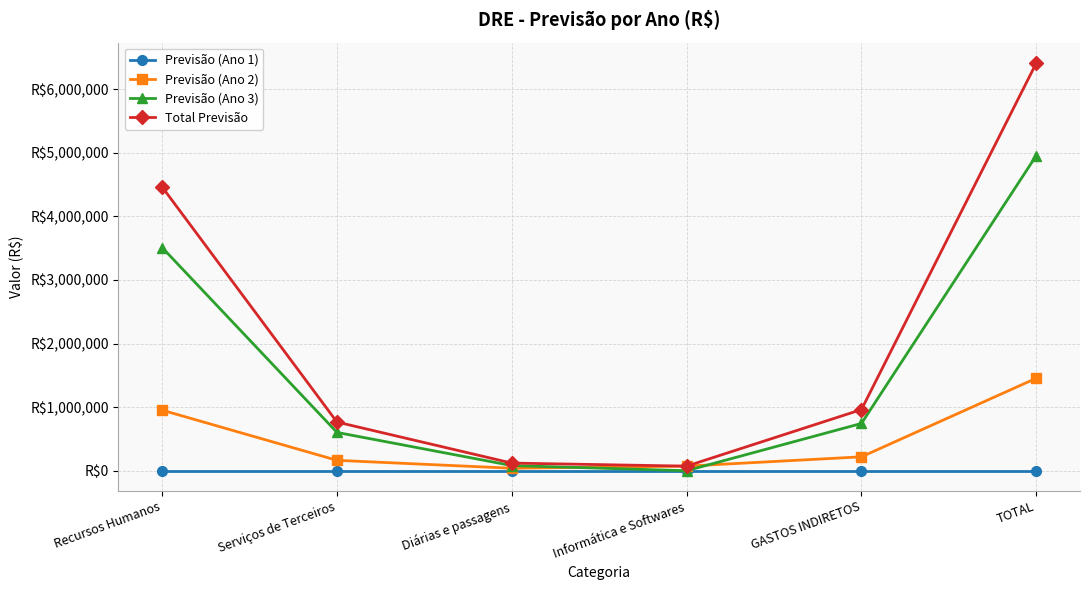

What are all the series names shown in the legend?

Previsão (Ano 1), Previsão (Ano 2), Previsão (Ano 3), Total Previsão